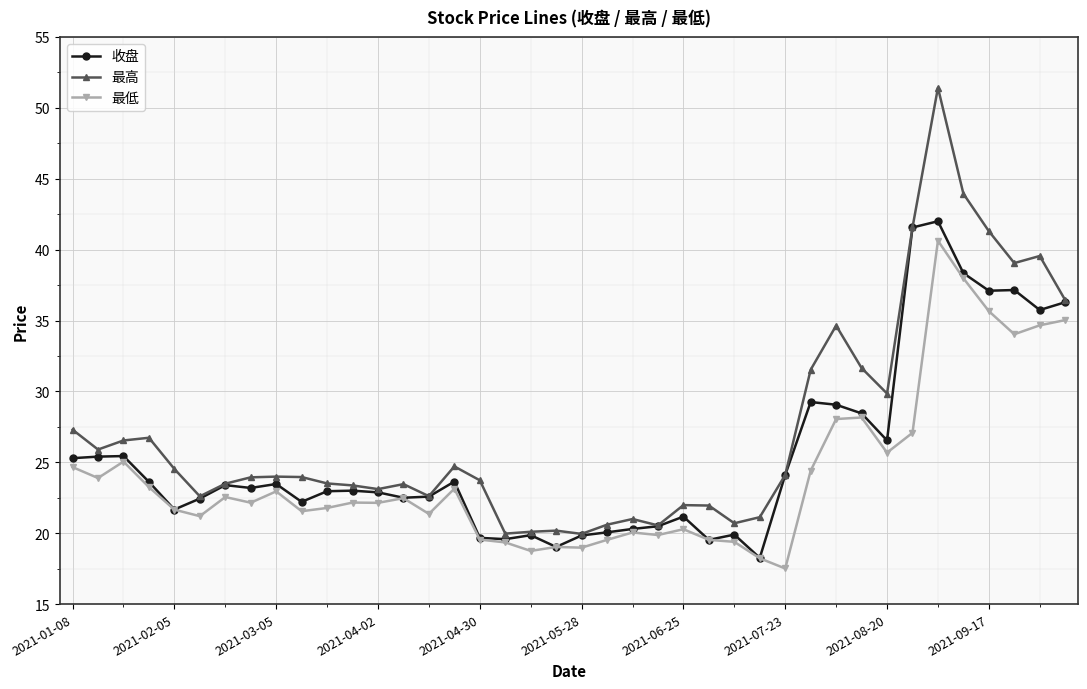

What is the maximum value shown in the chart?

51.4